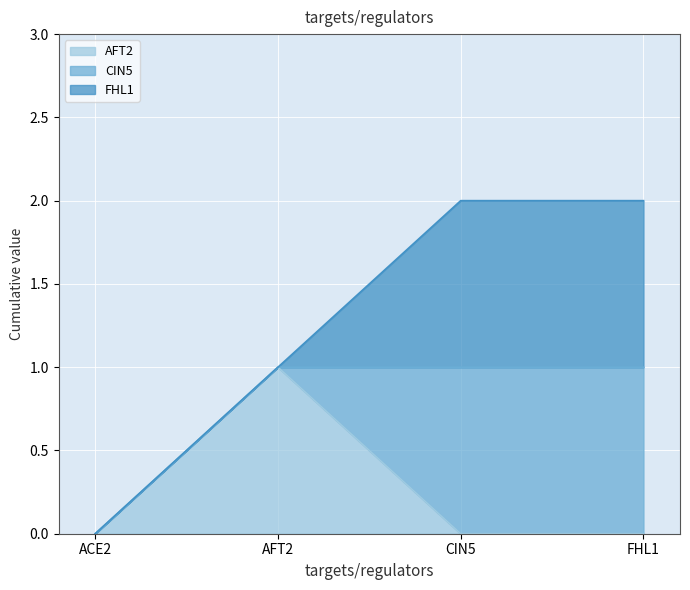

Does the chart display data point markers on the line(s)?

No